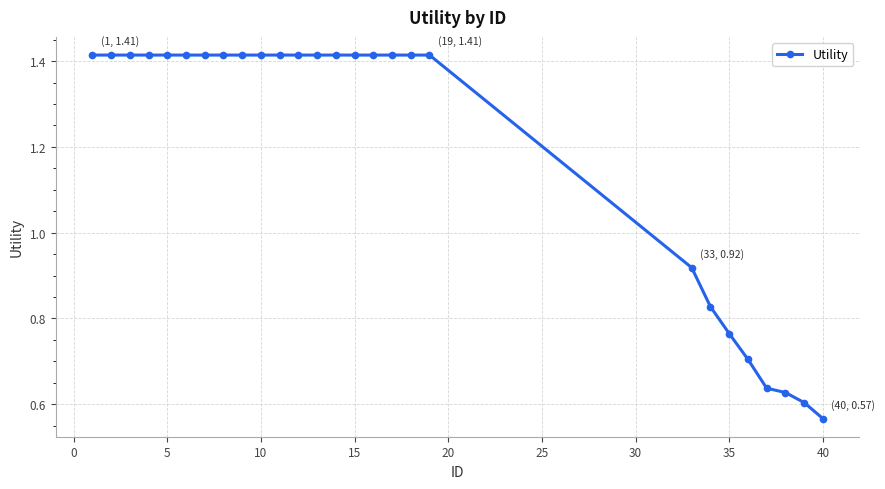

What is the sum of all values?

32.5